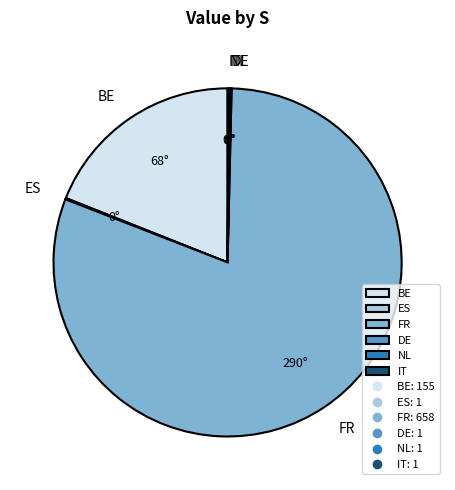

True or false: FR accounts for 81% of the total.

True